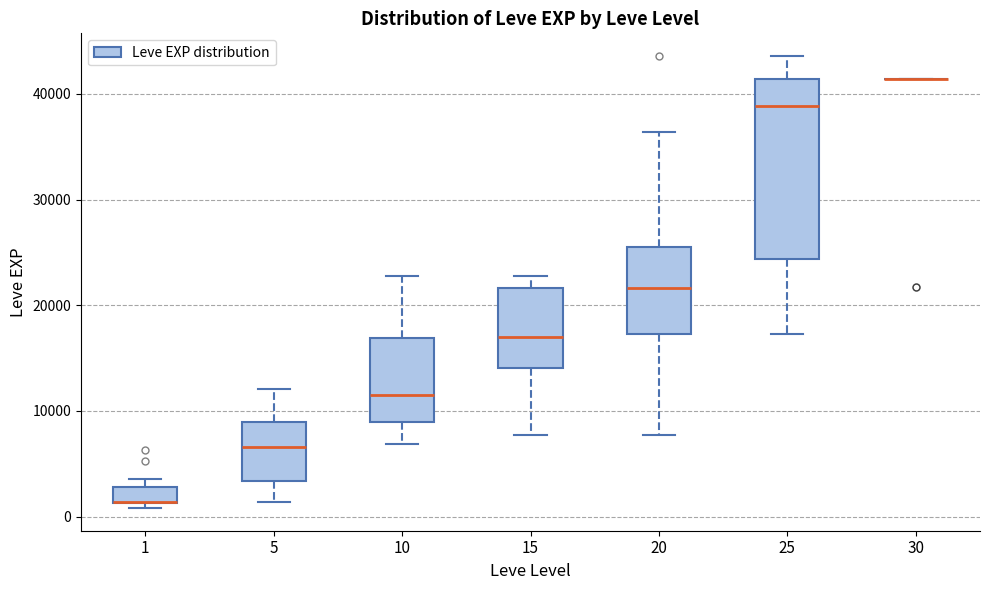

Reading left to right, transcribe this box plot: for each box, give where its median line is, the range the box spans, and where its two whiskers end, as read against the y-axis. The values are not printed on the chart, so give them approximately, as read against the axis.

1: median 1000 (drawn on the box's lower edge), box 1000 to 3000, whiskers 1000 (just below the box's lower edge) to 4000
5: median 7000, box 3000 to 9000, whiskers 1000 to 12000
10: median 12000, box 9000 to 17000, whiskers 7000 to 23000
15: median 17000, box 14000 to 22000, whiskers 8000 to 23000
20: median 22000, box 17000 to 25000, whiskers 8000 to 36000
25: median 39000, box 24000 to 41000, whiskers 17000 to 44000
30: box collapsed to a line at 41000, whiskers 41000 to 41000